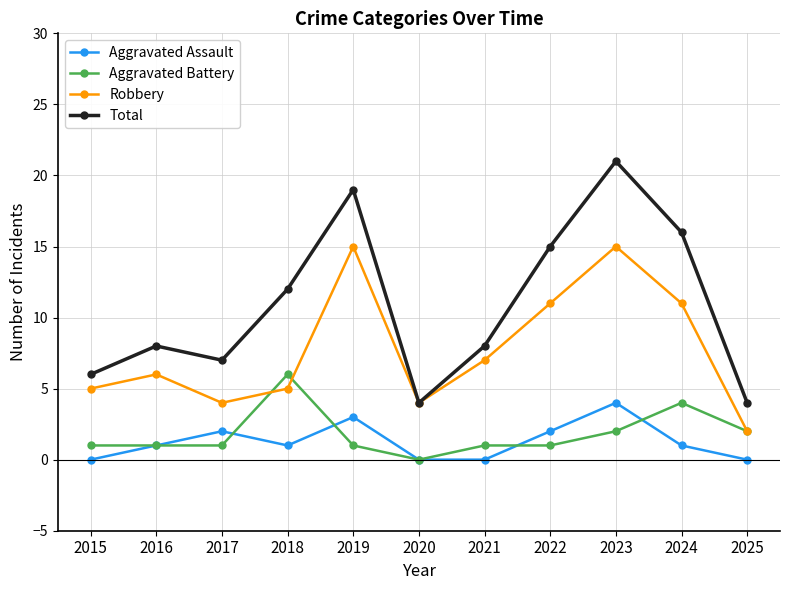

What is the spread (max minus min) of values at 2020?

4